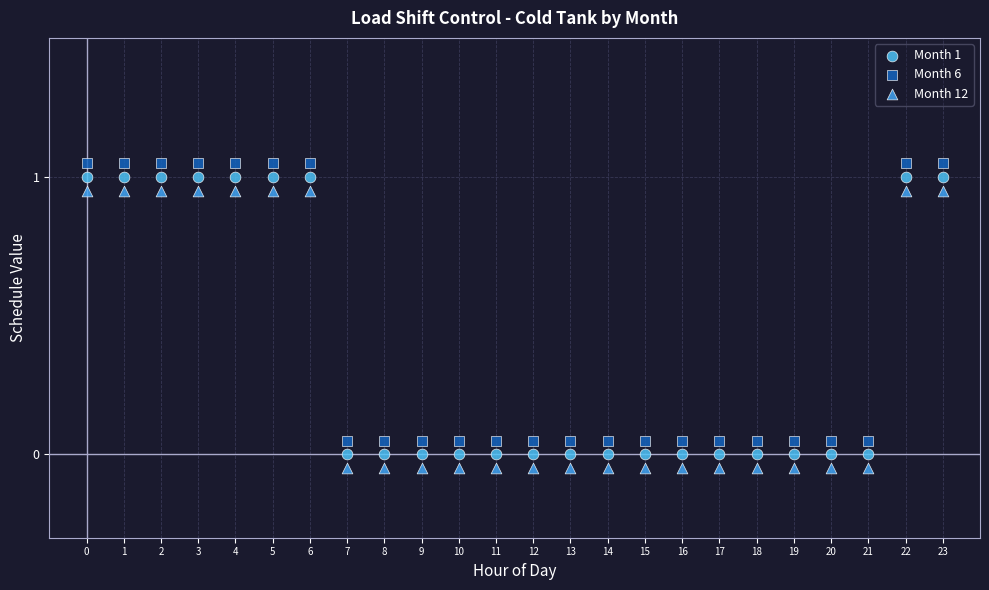

Which series reaches the maximum Y coordinate?

Month 6